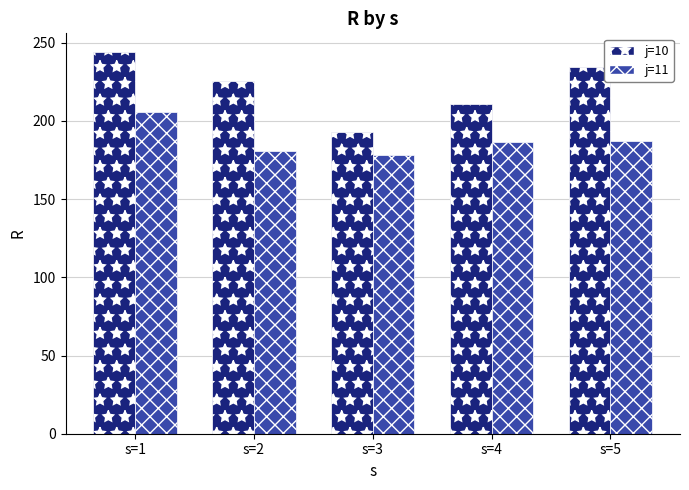

How many groups of bars are there?

5